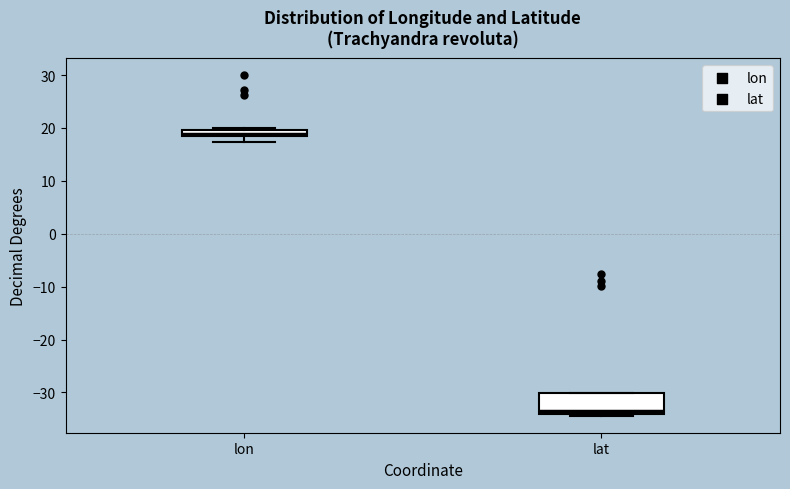

Where is the upper edge of the box for lon on the y-axis? The values are not printed on the chart, so give them approximately, as read against the axis.

20